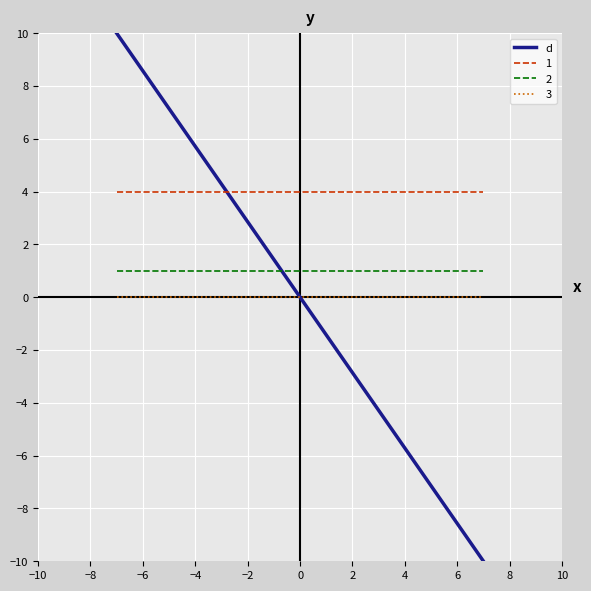

Rank the series by their maximum value, from highest to lowest.

d, 1, 2, 3